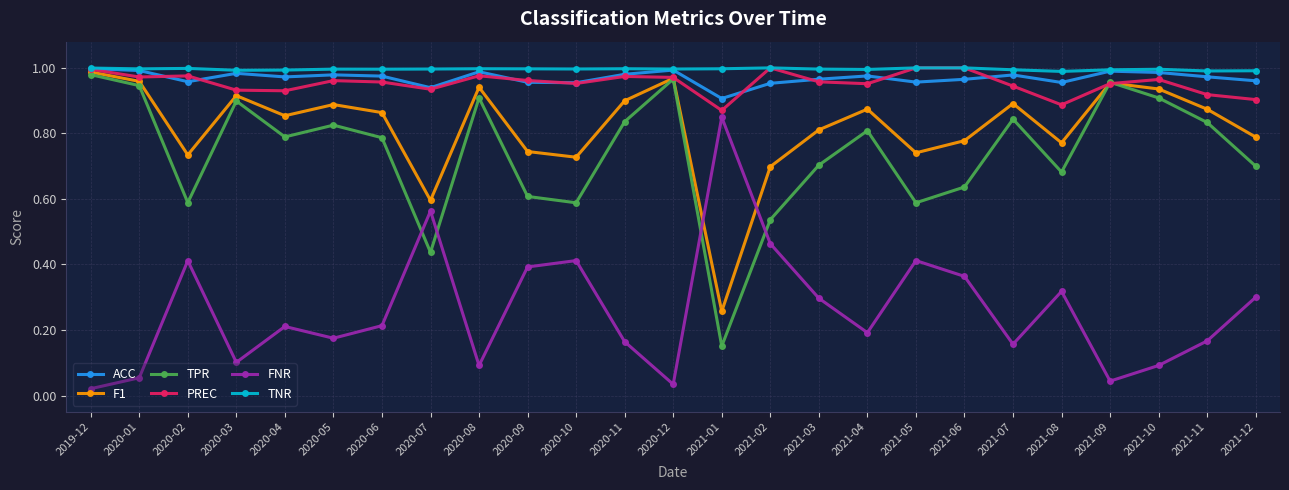

Is it true that ACC equals 1.0 at 2021-05?

True